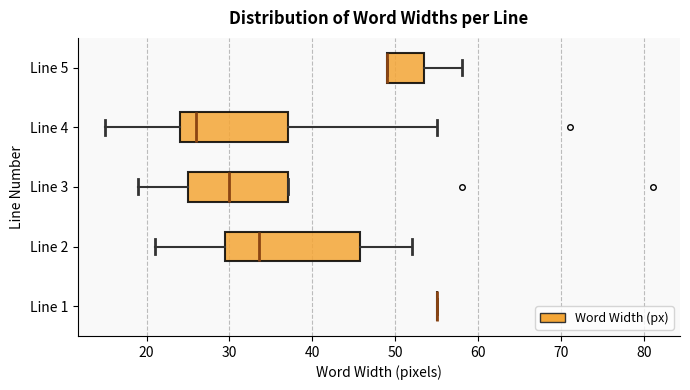

Which box is the widest, from its left edge to its right edge?

Line 2